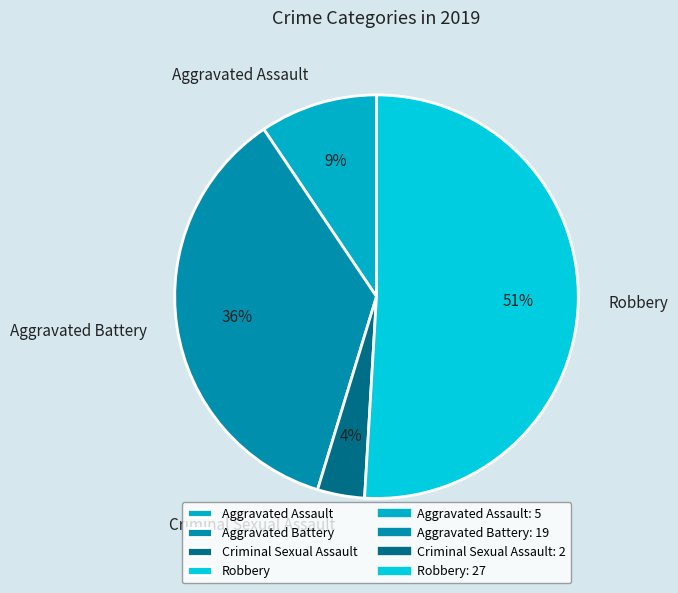

Combined, do Robbery and Aggravated Assault account for over 50%?

Yes